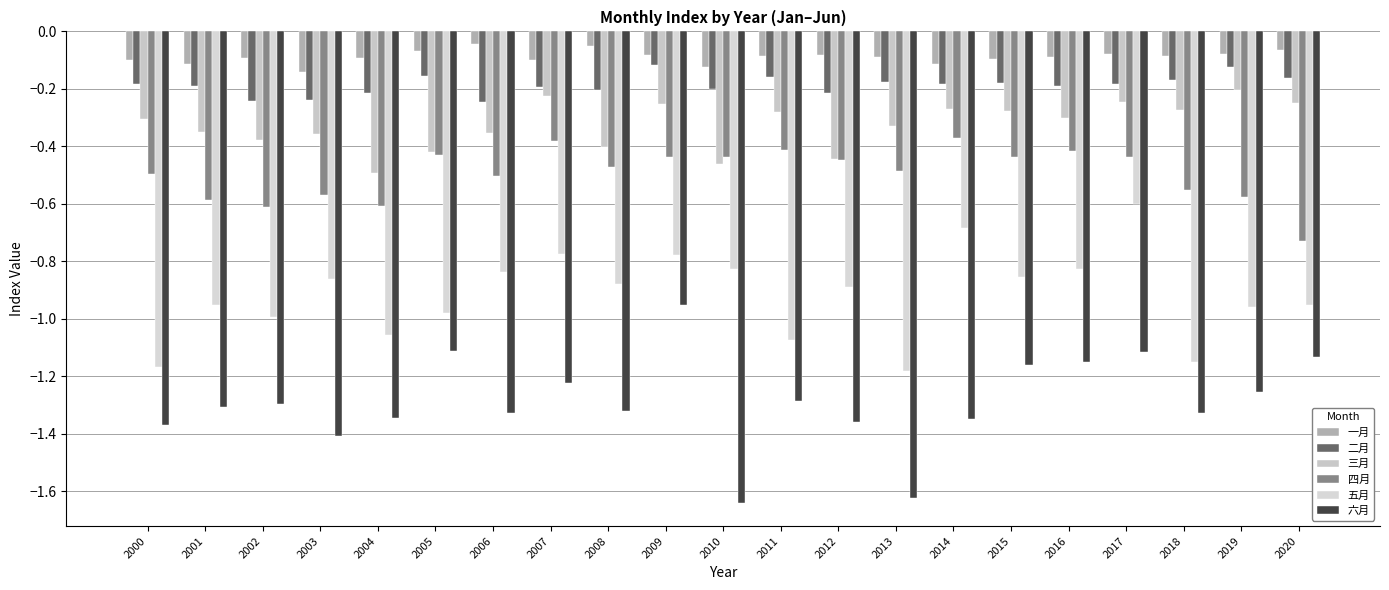

What is the approximate value of 六月 at 2008?

-1.3